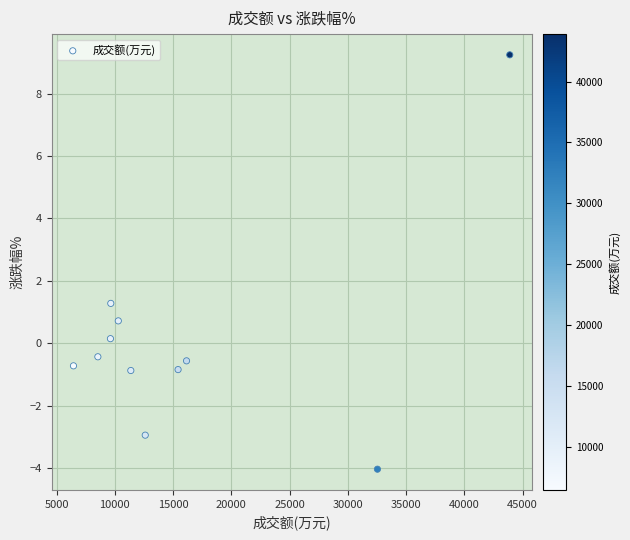

What Y value in the scatter plot is closest to 2?

1.3